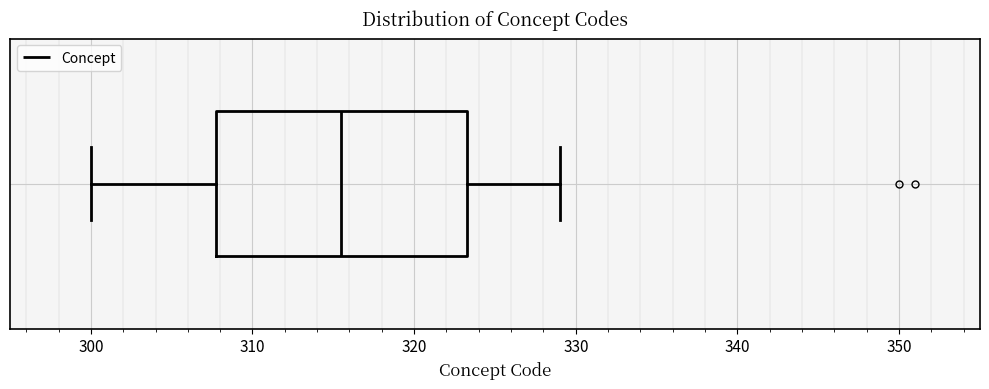

Transcribe this box plot: give where the median line is, the range the box spans, and where the two whiskers end, as read against the x-axis. The values are not printed on the chart, so give them approximately, as read against the axis.

median 316, box 308 to 323, whiskers 300 to 329